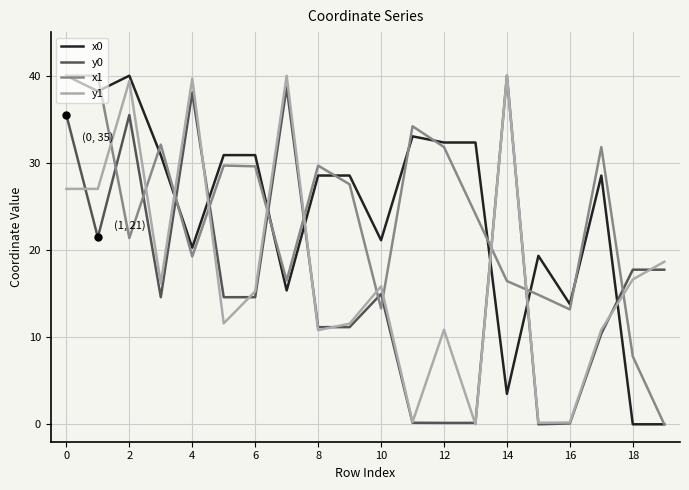

What is the highest value of the y1 series?

40.0